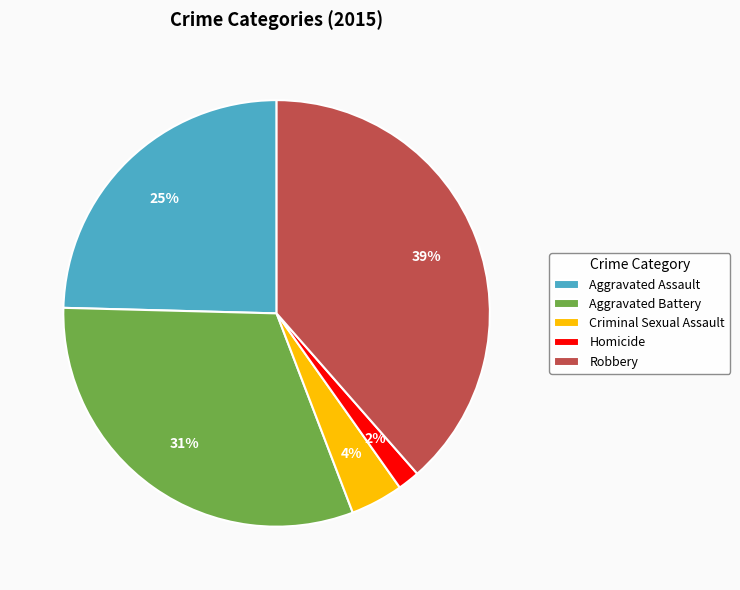

Is Aggravated Battery the majority of the pie?

No